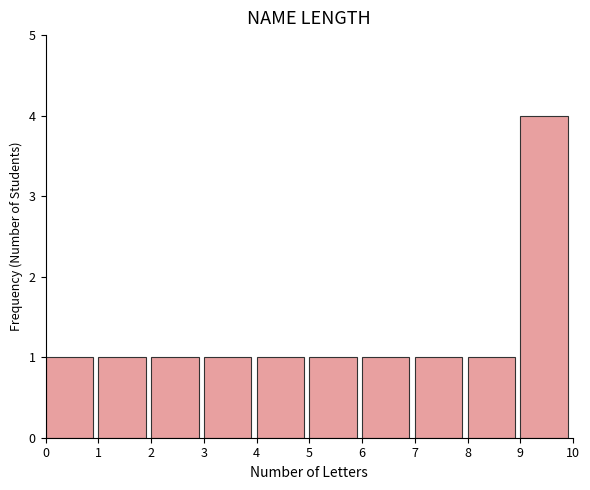

What is the height of the bar covering 8 to 9 on the x-axis? The values are not printed on the chart, so give them approximately, as read against the axis.

1